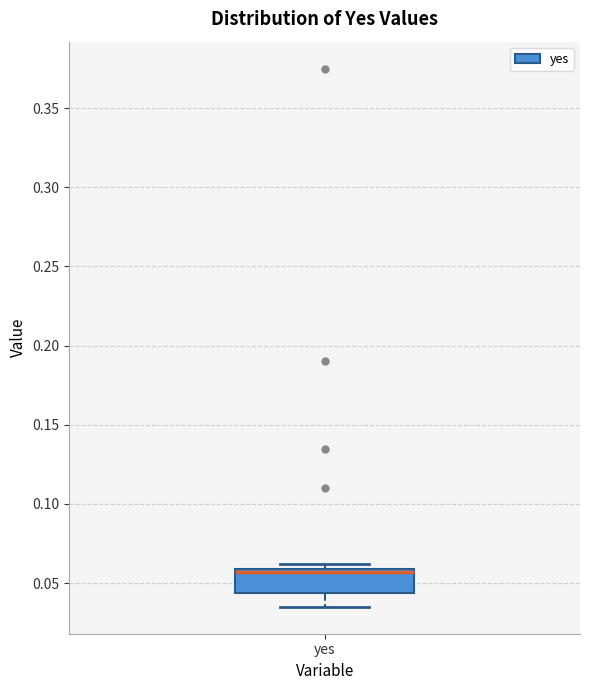

Transcribe this box plot: give where the median line is, the range the box spans, and where the two whiskers end, as read against the y-axis. The values are not printed on the chart, so give them approximately, as read against the axis.

median 0.055, box 0.045 to 0.060, whiskers 0.035 to 0.060 (just above the box's upper edge)